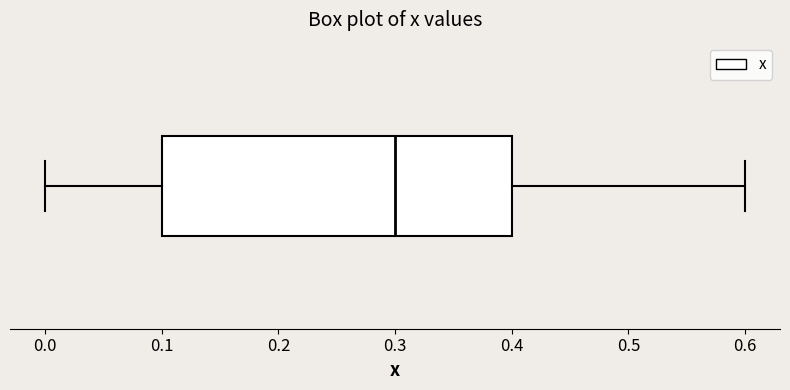

Read this box plot against the x-axis: the position of the median line, the range covered by the box, and the ends of both whiskers. The values are not printed on the chart, so give them approximately, as read against the axis.

median 0.3, box 0.1 to 0.4, whiskers 0.0 to 0.6